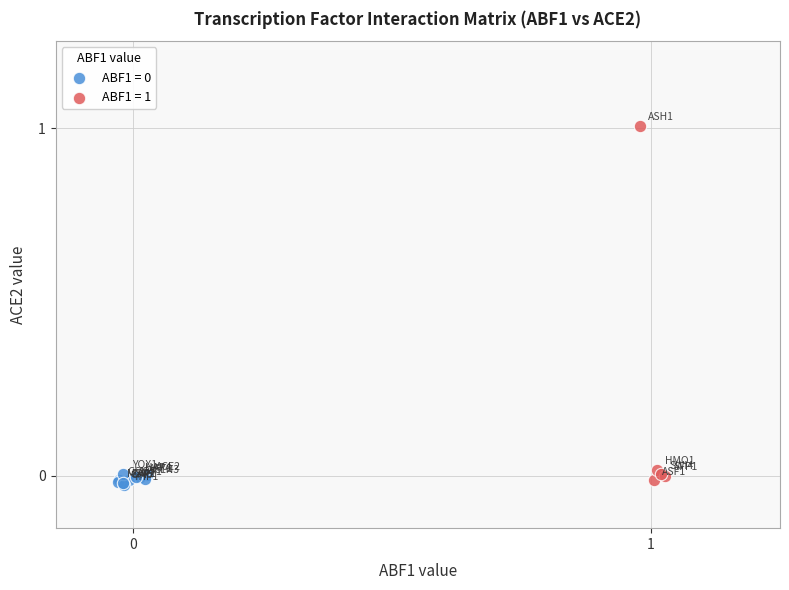

Which series has the largest Y range (max minus min)?

ABF1 = 1